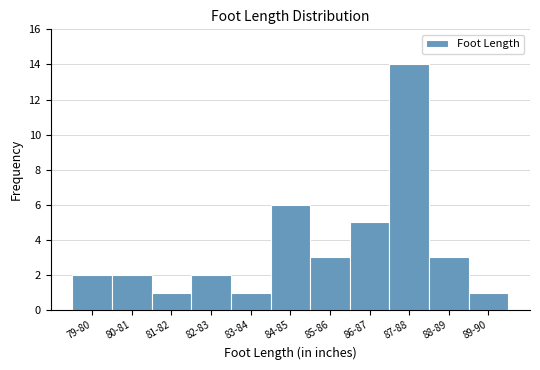

Reading left to right, list all the values displayed in this chart.

2	2	1	2	1	6	3	5	14	3	1